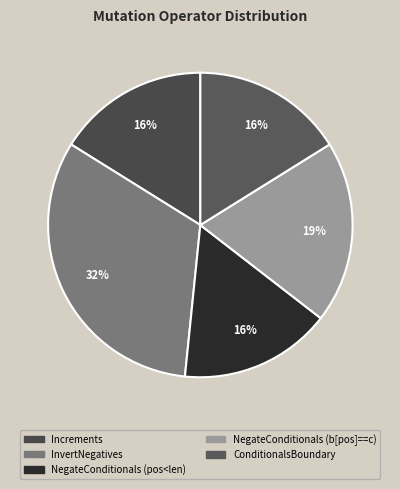

Does NegateConditionals (pos<len) account for over 50% of the chart?

No